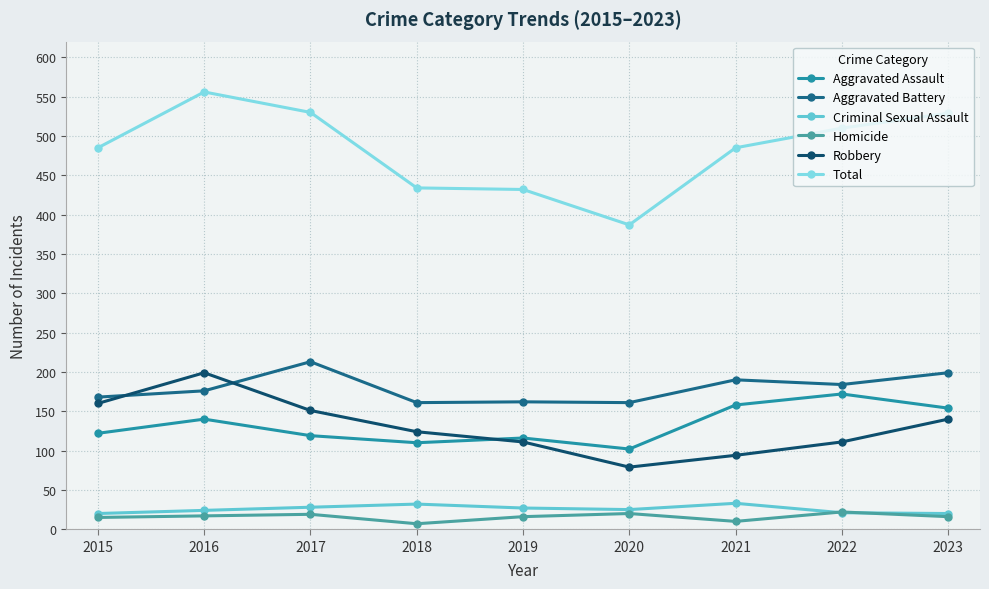

How many data points does each series have?

9